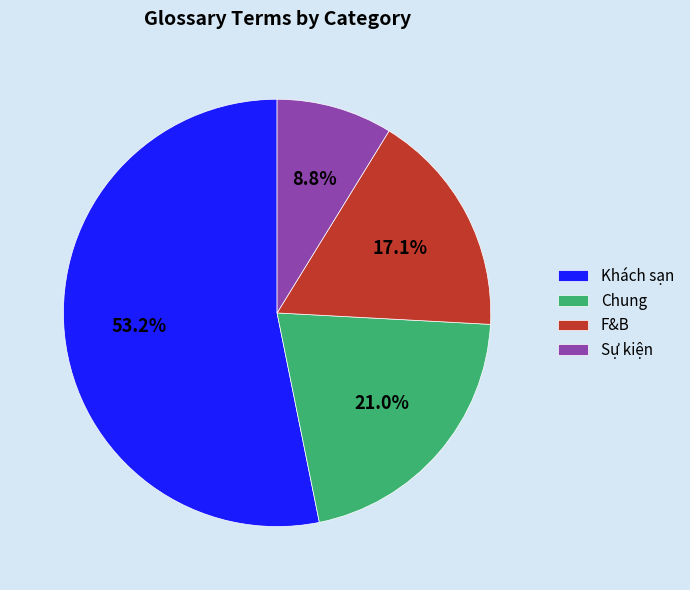

How many slices are in this pie chart?

4